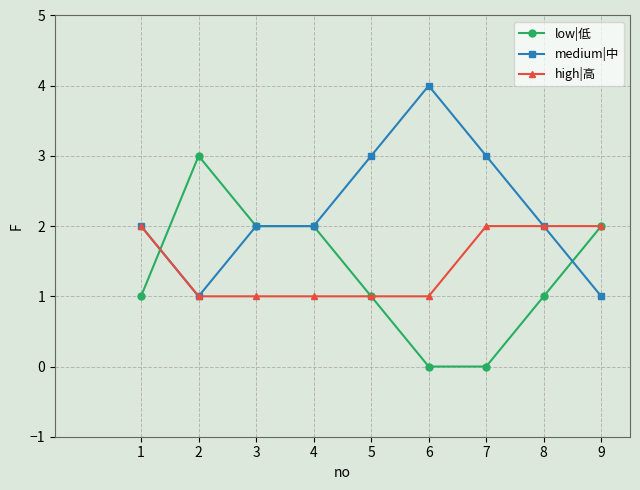

List the series in order of their peak value, highest first.

medium|中, low|低, high|高